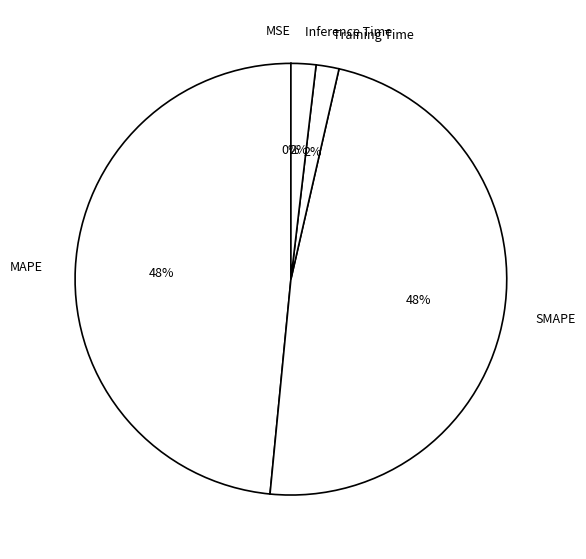

Is it true that MAPE is 48% of the pie?

True